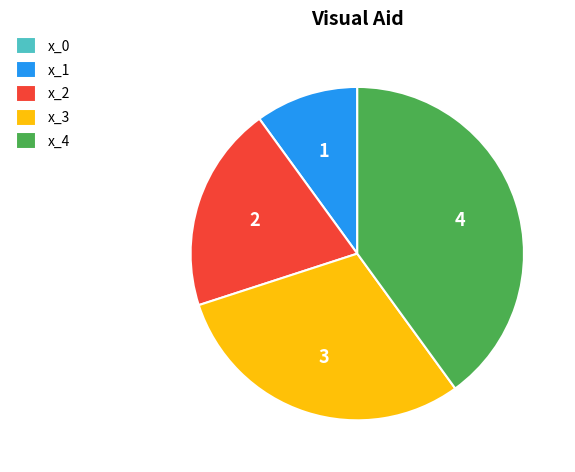

What is the ratio of the value at x_4 to the value at x_2?

2.0